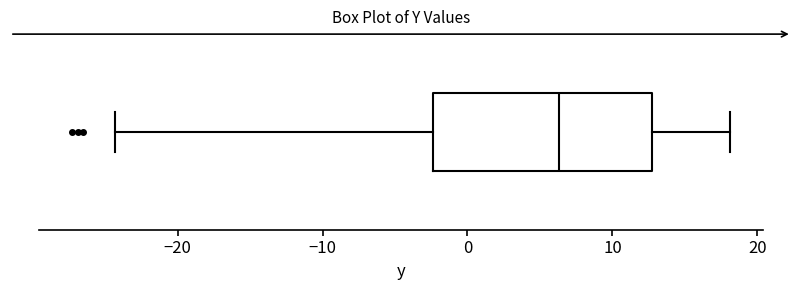

Where is the right edge of the box on the x-axis? The values are not printed on the chart, so give them approximately, as read against the axis.

13